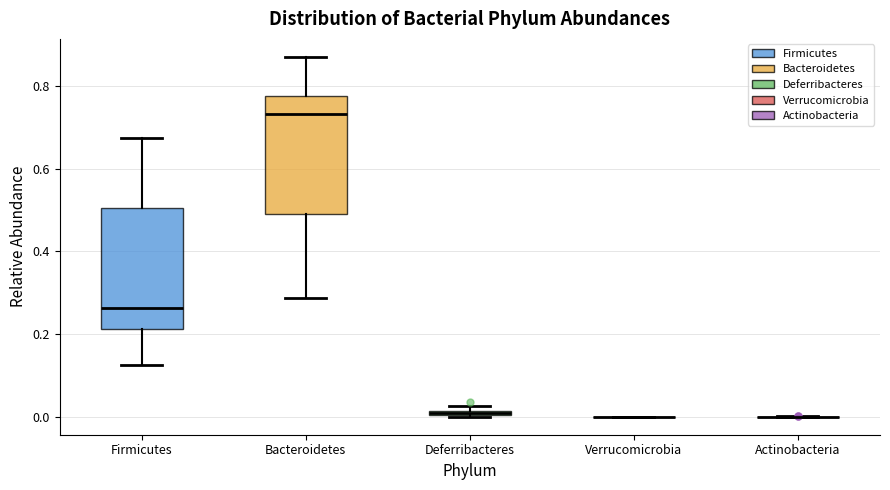

Where is the upper edge of the box for Firmicutes on the y-axis? The values are not printed on the chart, so give them approximately, as read against the axis.

0.50